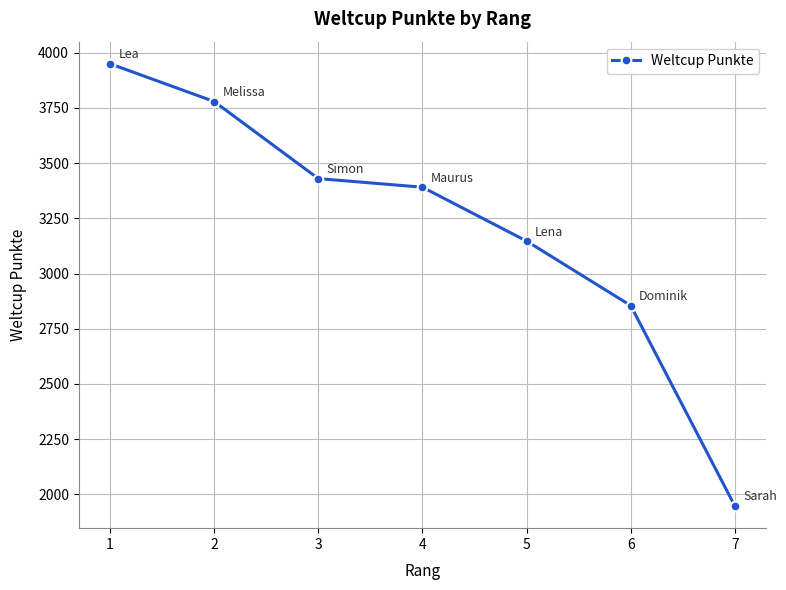

True or false: there are more than 1 points higher than both neighbors.

False